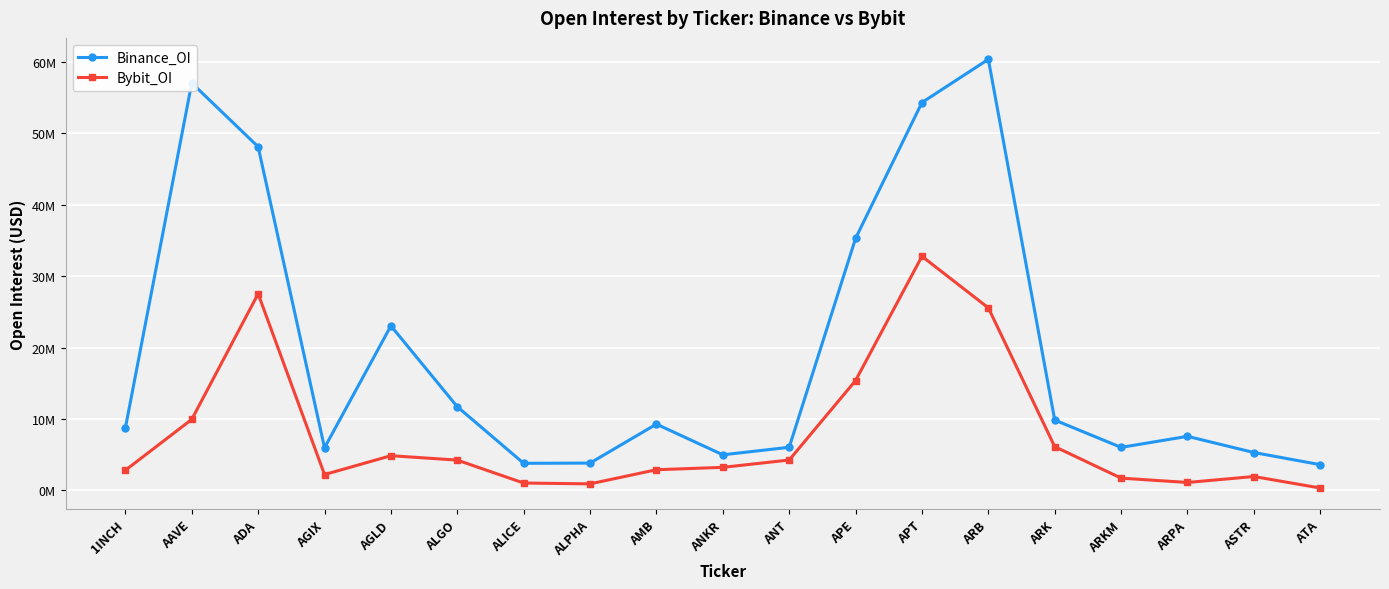

At which category is the sum across all series the highest?

APT